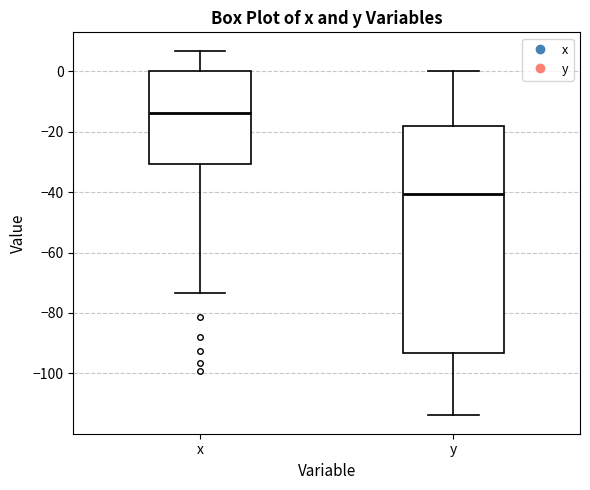

Reading left to right, read every box against the y-axis: the position of its median line, the range the box covers, and the ends of its whiskers. The values are not printed on the chart, so give them approximately, as read against the axis.

x: median -14, box -30 to 0, whiskers -74 to 6
y: median -40, box -94 to -18, whiskers -114 to 0